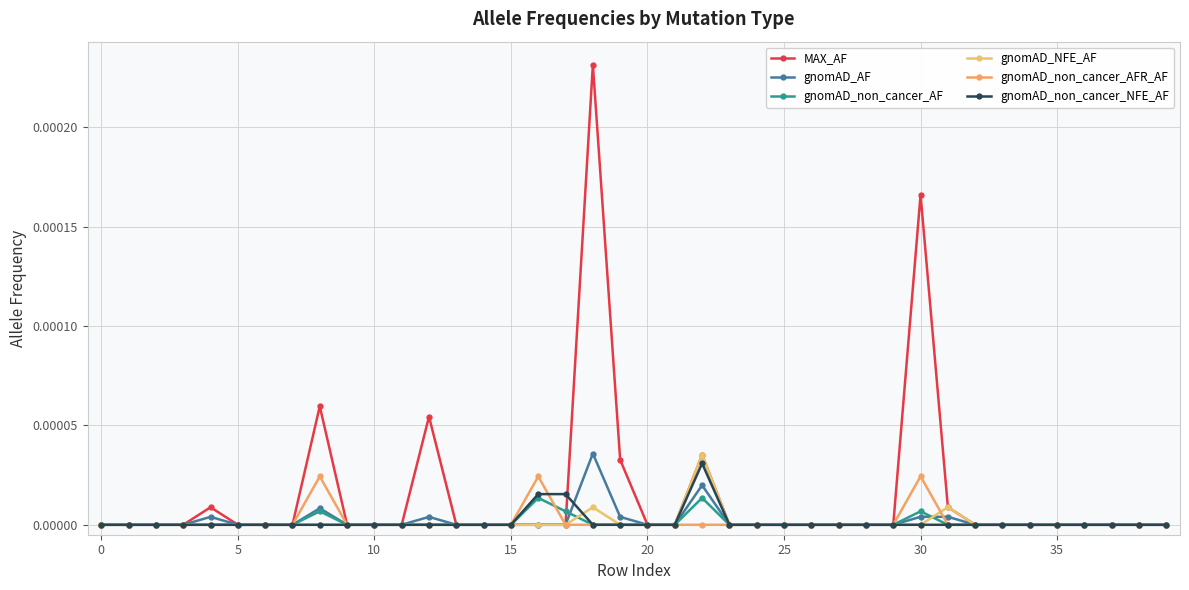

What are all the series names shown in the legend?

MAX_AF, gnomAD_AF, gnomAD_non_cancer_AF, gnomAD_NFE_AF, gnomAD_non_cancer_AFR_AF, gnomAD_non_cancer_NFE_AF